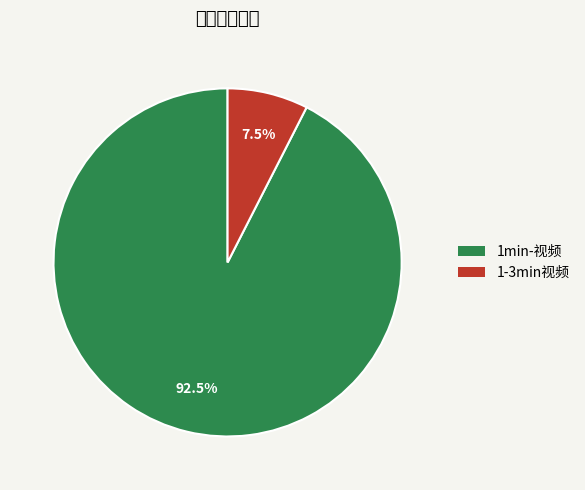

To the nearest percent, what is the average slice percentage?

50%